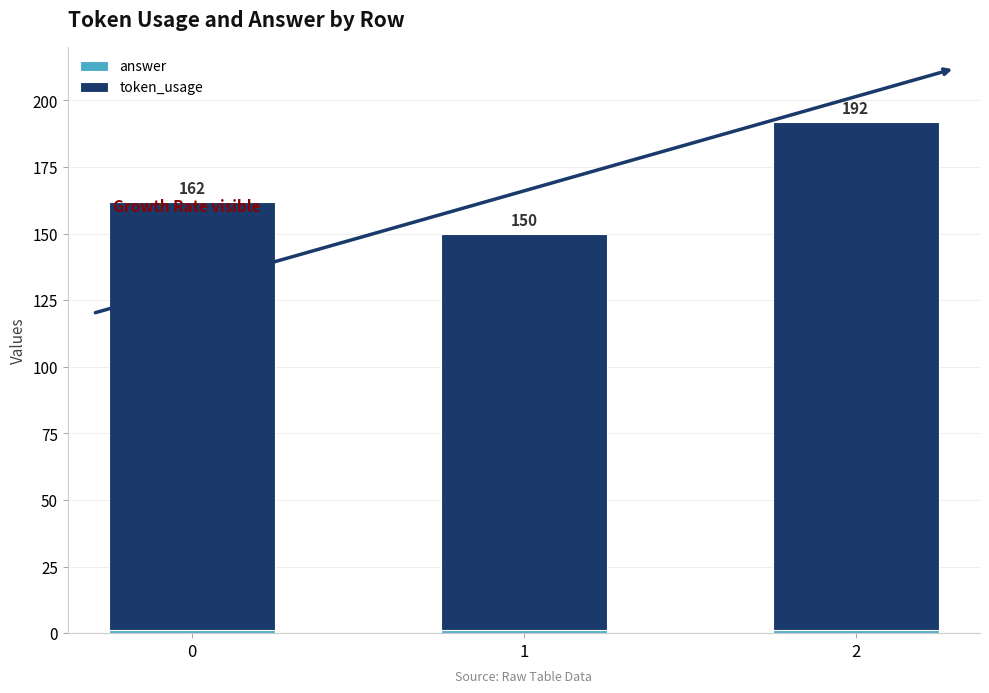

Does the chart contain any negative values?

No